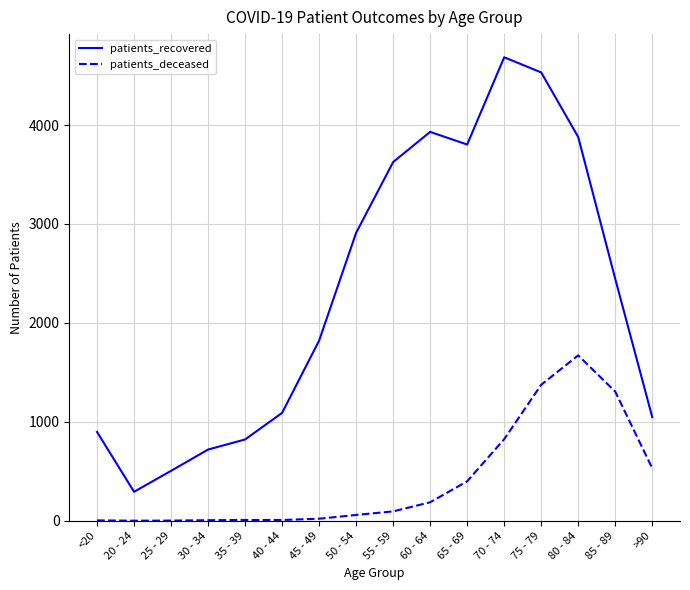

What is the difference between the maximum and minimum values in the patients_deceased series?

1671